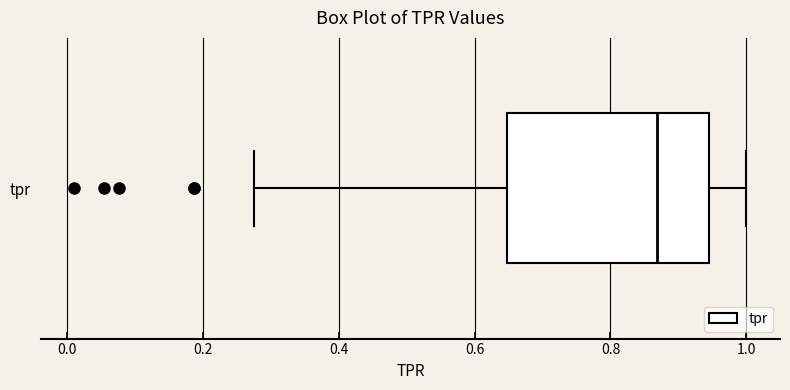

Read this box plot against the x-axis: the position of the median line, the range covered by the box, and the ends of both whiskers. The values are not printed on the chart, so give them approximately, as read against the axis.

median 0.86, box 0.64 to 0.94, whiskers 0.28 to 1.00